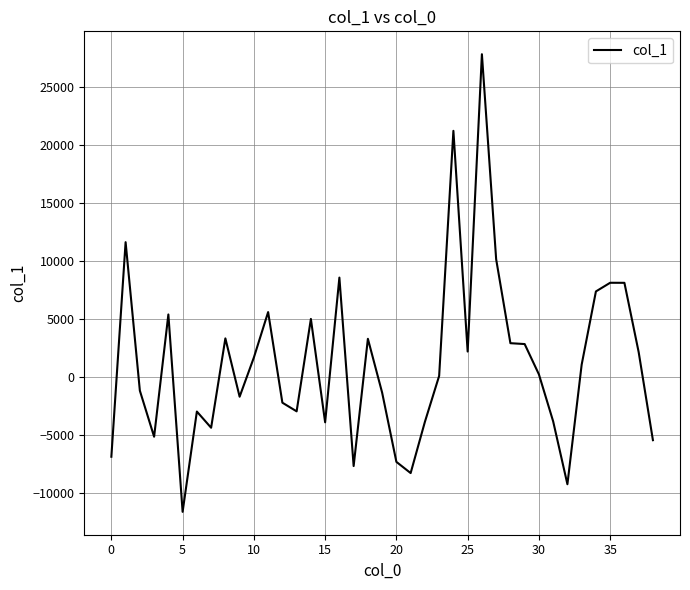

How many values are below 215?

19